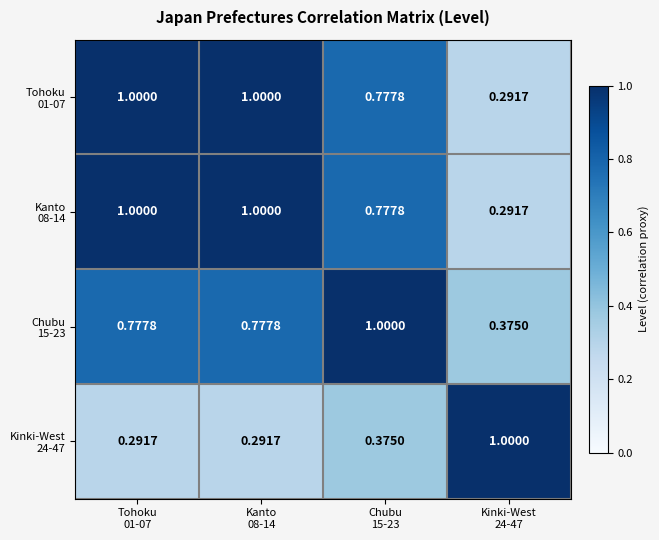

What is the spread (max minus min) of values at Kanto
08-14?

0.7